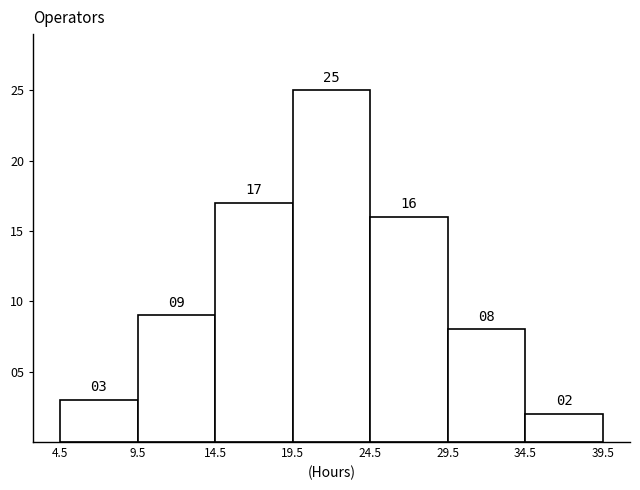

What is the height of the bar covering 29.5 to 34.5 on the x-axis?

8